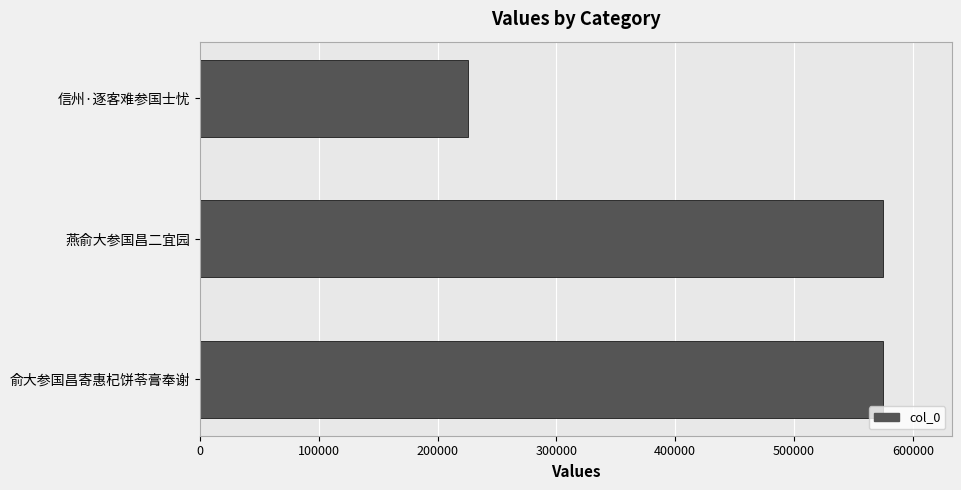

At which category does the chart reach its minimum across all series?

信州·逐客难参国士忧